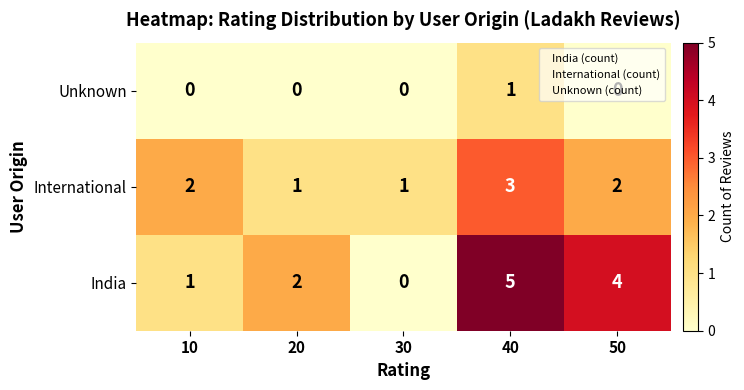

What is the difference between the maximum and minimum values in the India series?

5